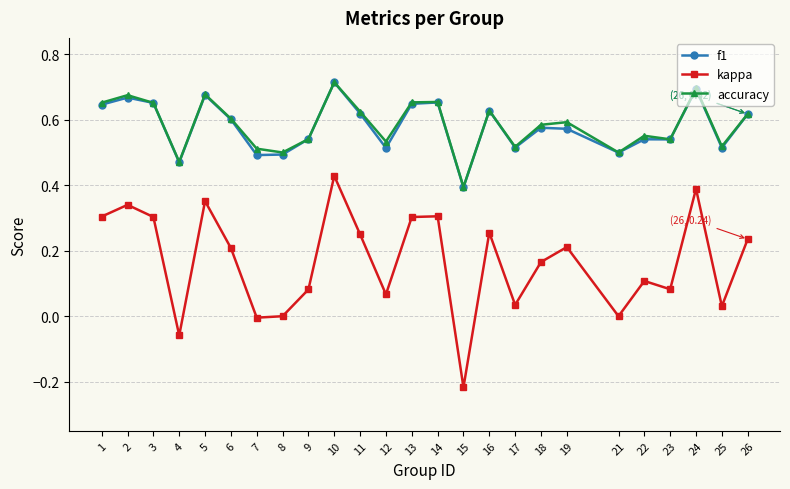

True or false: accuracy has more than 1 interior local peaks.

True